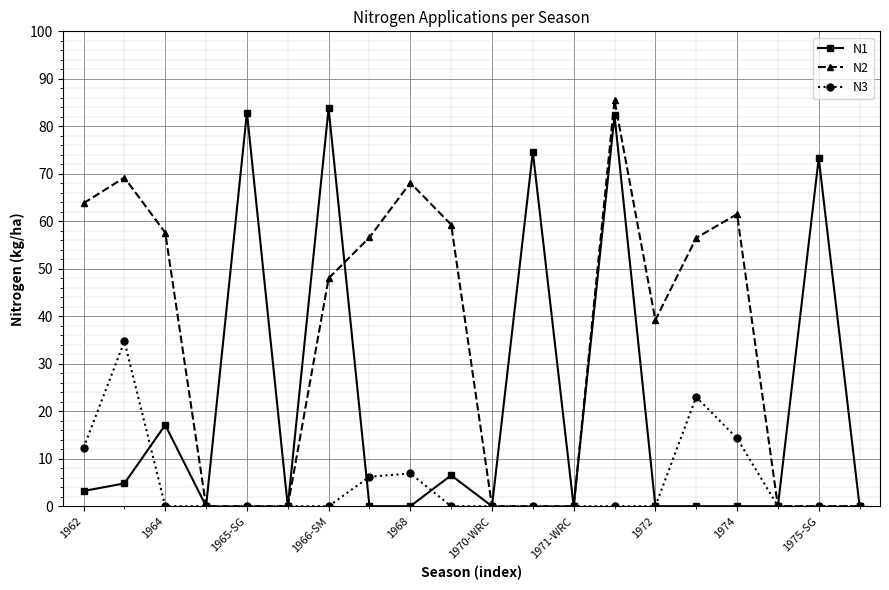

Which series has the largest range (max minus min)?

N2